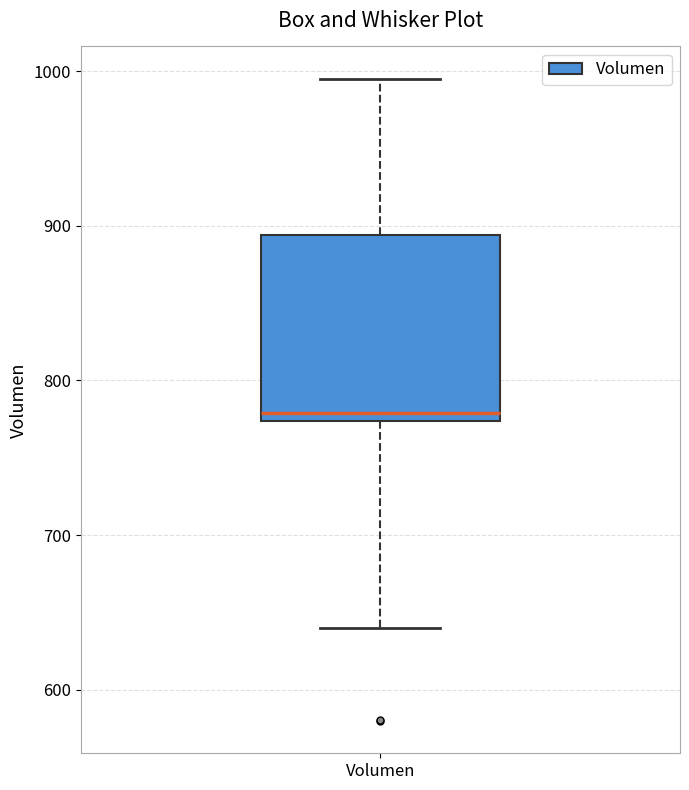

Read this box plot against the y-axis: the position of the median line, the range covered by the box, and the ends of both whiskers. The values are not printed on the chart, so give them approximately, as read against the axis.

median 780, box 770 to 890, whiskers 640 to 1000